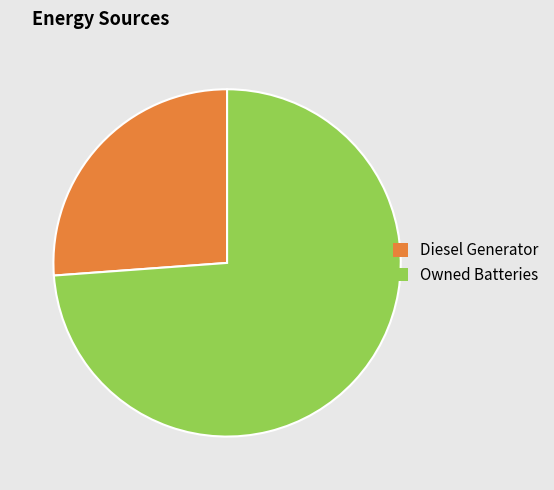

True or false: Owned Batteries accounts for 86% of the total.

False